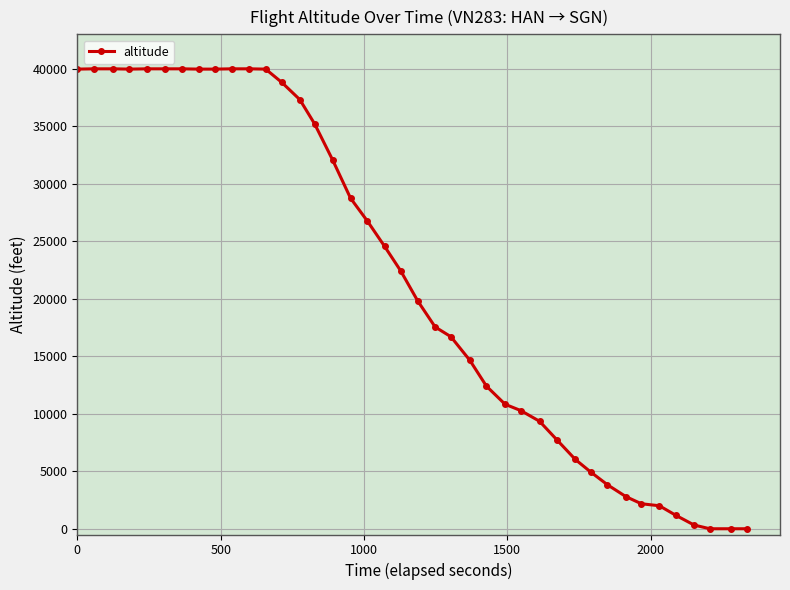

What is the greatest value displayed?

40000